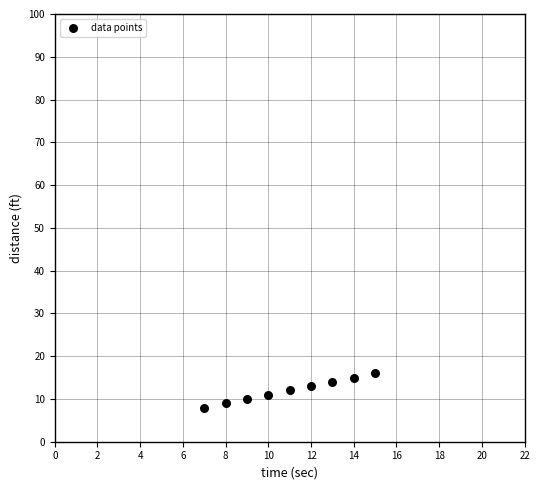

What is the range of Y values (max minus min)?

8